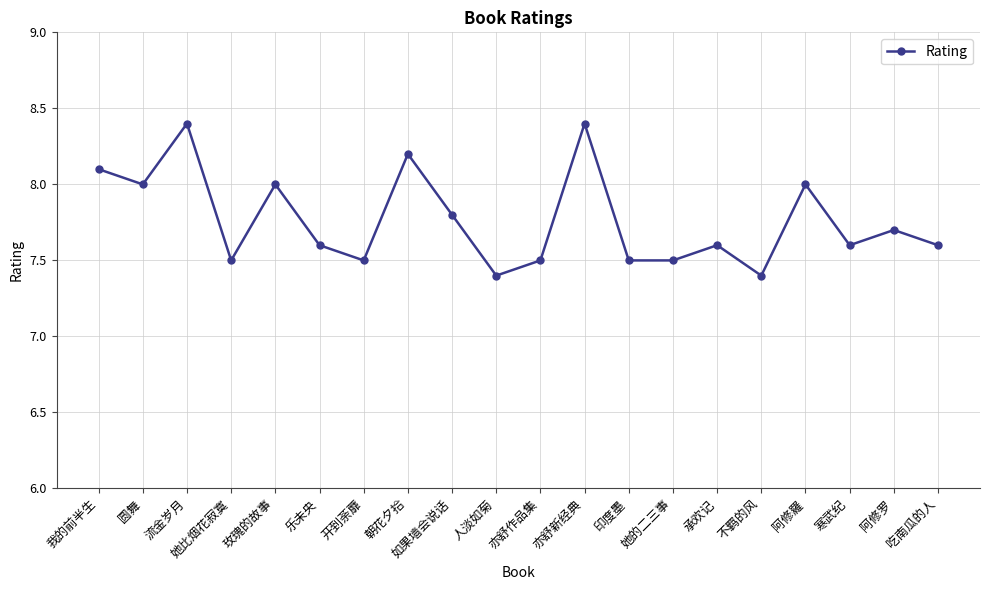

How many points are higher than both their immediate neighbors (excluding endpoints)?

7